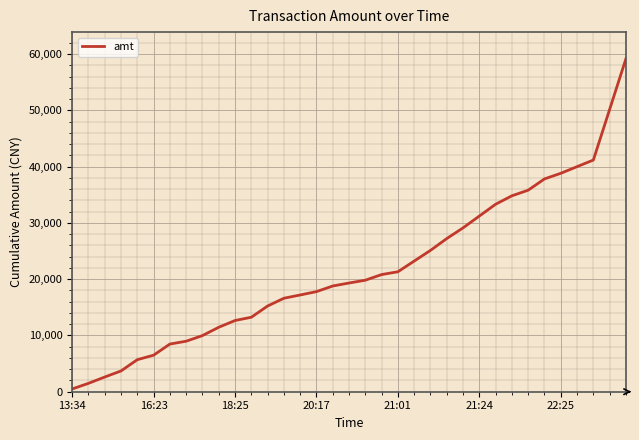

What is the greatest value displayed?

59178.0